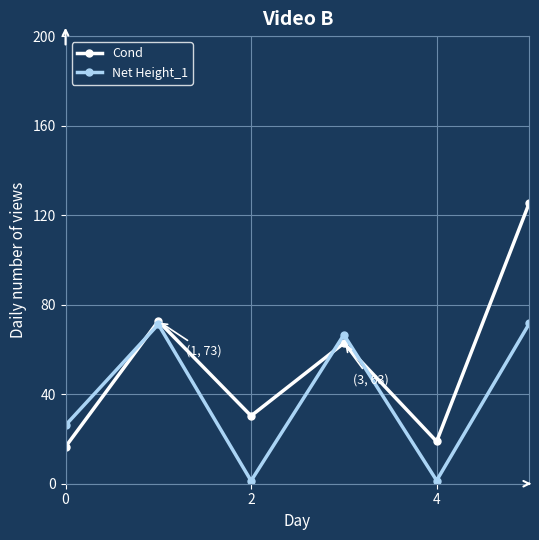

At how many categories does at least one series exceed 15?

6